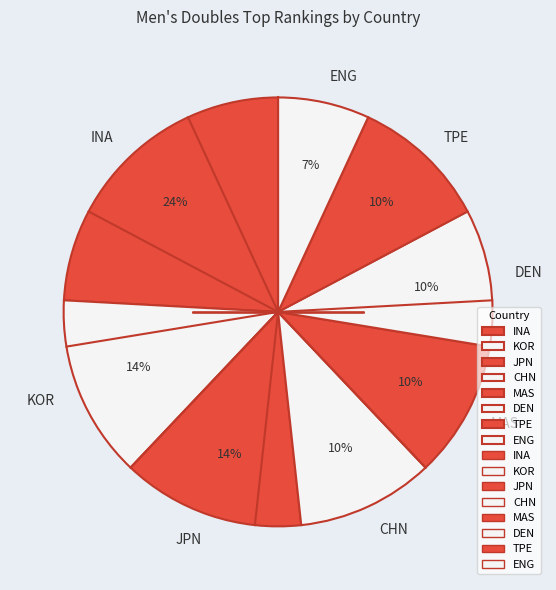

Which slice is the largest?

INA